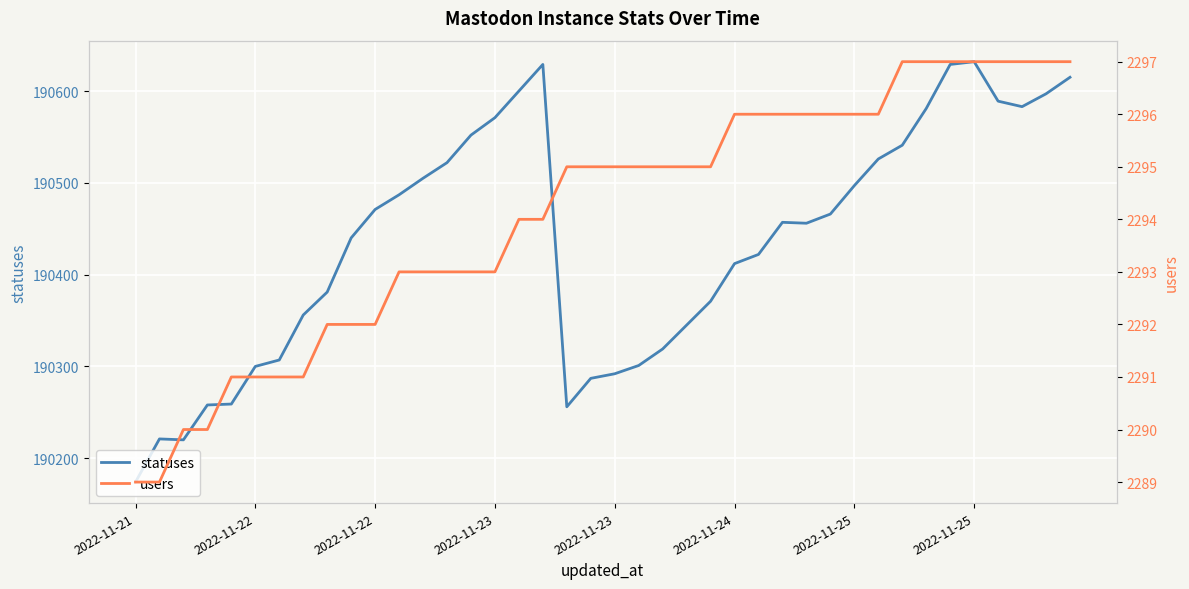

Which series has the largest total across all categories?

statuses